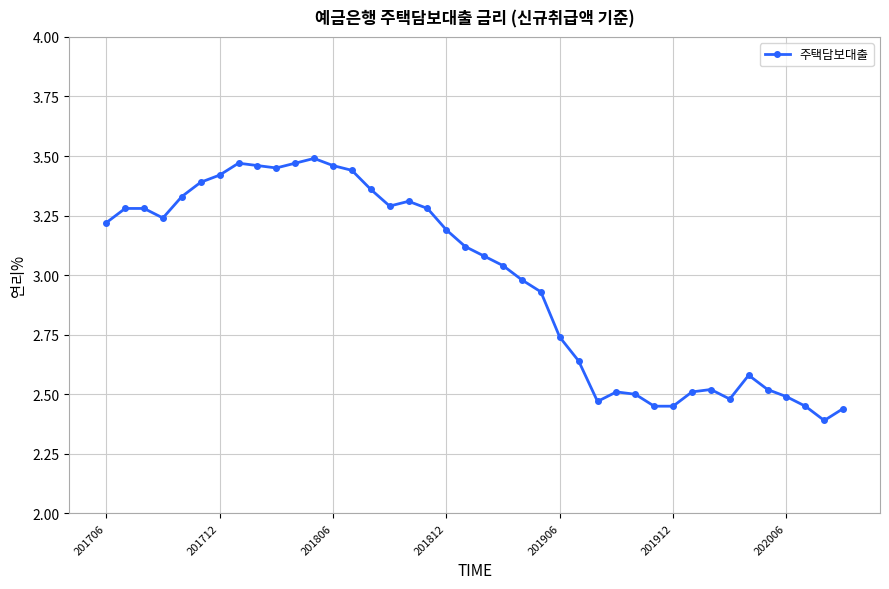

True or false: there are more than 1 points higher than both neighbors.

True